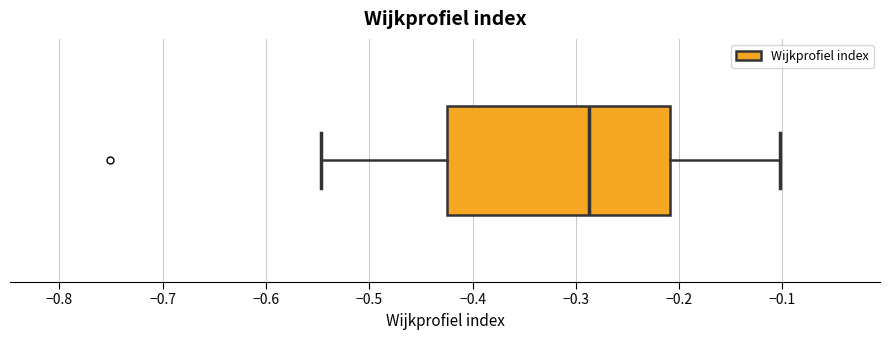

Transcribe this box plot: give where the median line is, the range the box spans, and where the two whiskers end, as read against the x-axis. The values are not printed on the chart, so give them approximately, as read against the axis.

median -0.29, box -0.43 to -0.21, whiskers -0.55 to -0.10